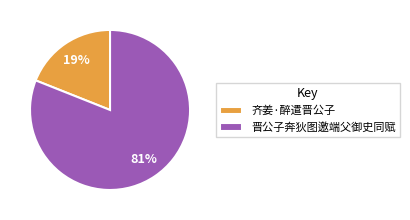

Rank the categories by value from highest to lowest.

晋公子奔狄图邀端父御史同赋, 齐姜·醉遣晋公子